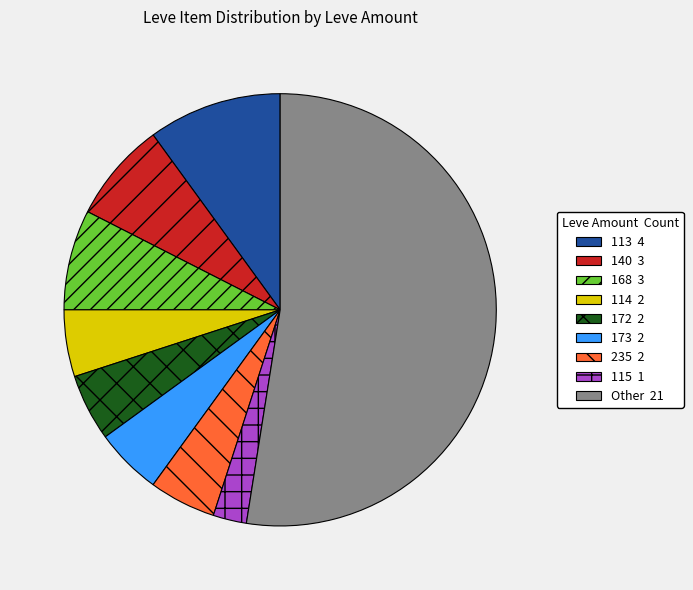

Count the number of slices in the pie.

9